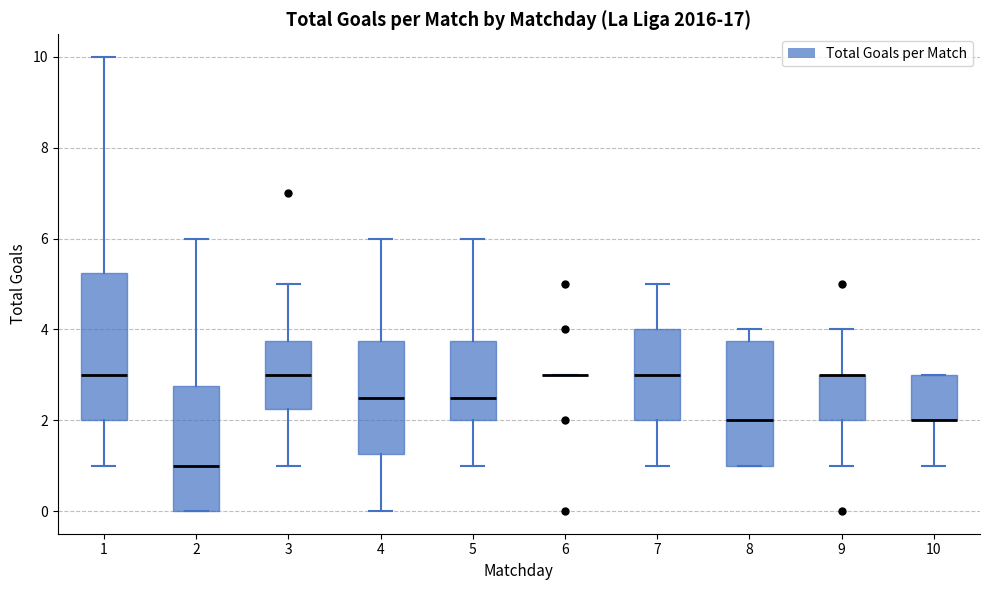

Reading left to right, read every box against the y-axis: the position of its median line, the range the box covers, and the ends of its whiskers. The values are not printed on the chart, so give them approximately, as read against the axis.

1: median 3.0, box 2.0 to 5.2, whiskers 1.0 to 10.0
2: median 1.0, box 0.0 to 2.8, whiskers 0.0 to 6.0
3: median 3.0, box 2.2 to 3.8, whiskers 1.0 to 5.0
4: median 2.6, box 1.2 to 3.8, whiskers 0.0 to 6.0
5: median 2.6, box 2.0 to 3.8, whiskers 1.0 to 6.0
6: box collapsed to a line at 3.0, whiskers 3.0 to 3.0
7: median 3.0, box 2.0 to 4.0, whiskers 1.0 to 5.0
8: median 2.0, box 1.0 to 3.8, whiskers 1.0 to 4.0
9: median 3.0 (drawn on the box's upper edge), box 2.0 to 3.0, whiskers 1.0 to 4.0
10: median 2.0 (drawn on the box's lower edge), box 2.0 to 3.0, whiskers 1.0 to 3.0